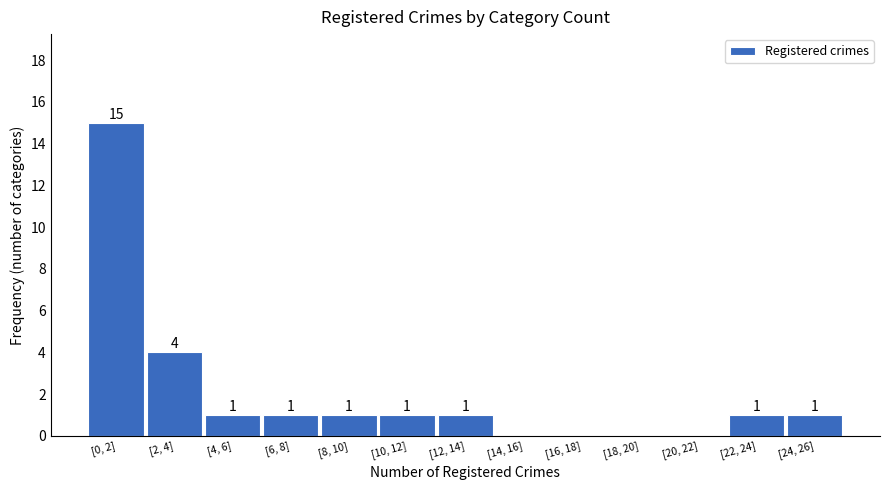

Reading left to right, extract all data points from this chart.

[0, 2]=15	[2, 4]=4	[4, 6]=1	[6, 8]=1	[8, 10]=1	[10, 12]=1	[12, 14]=1	[14, 16]=0	[16, 18]=0	[18, 20]=0	[20, 22]=0	[22, 24]=1	[24, 26]=1